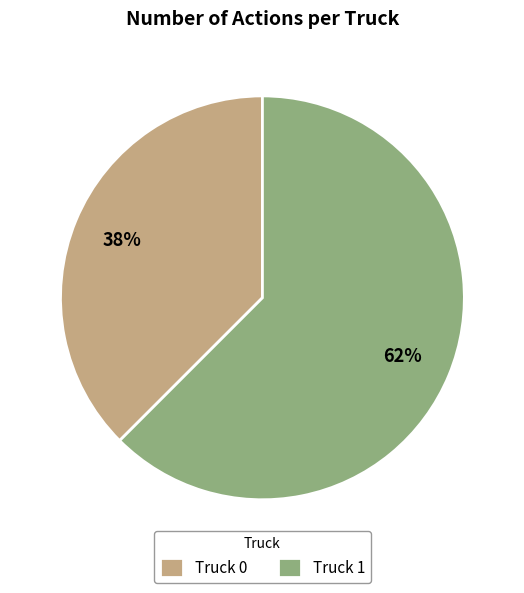

To the nearest percent, what is the average slice percentage?

50%